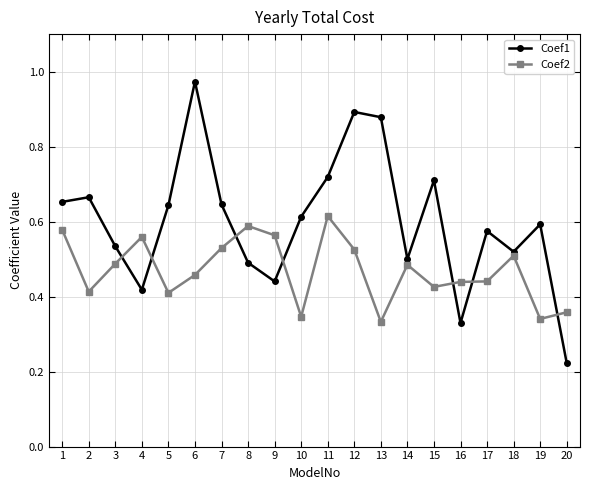

At which category does the chart reach its minimum across all series?

20